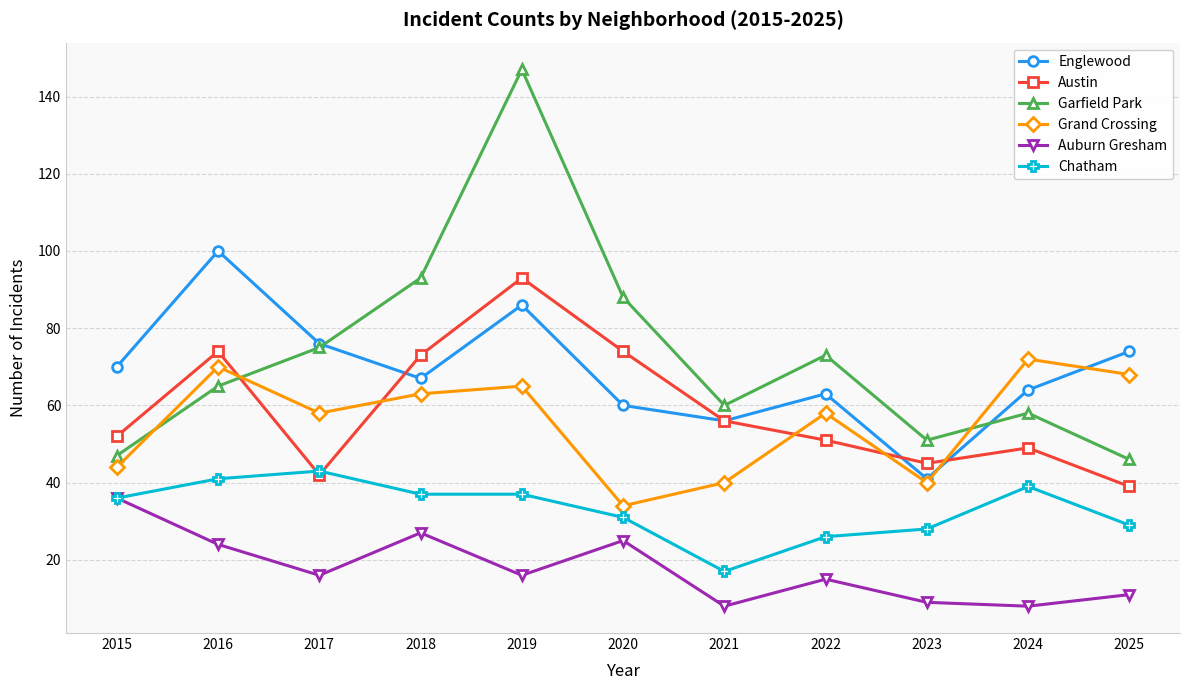

Which series has the widest spread of values?

Garfield Park